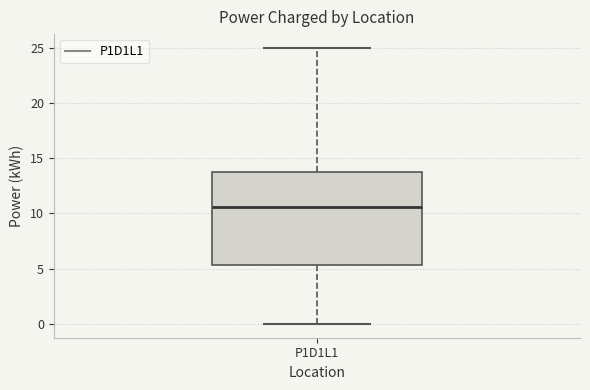

Where does the median line of the box for P1D1L1 sit on the y-axis? The values are not printed on the chart, so give them approximately, as read against the axis.

10.5